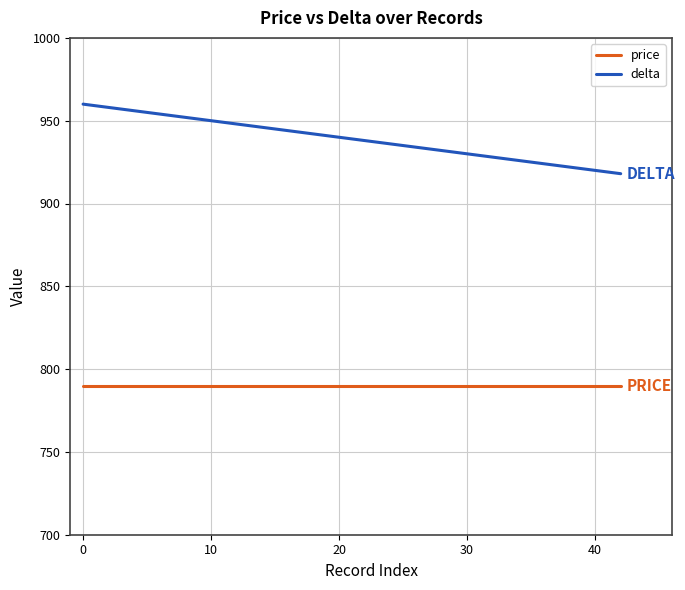

What is the lowest value of the delta series?

918